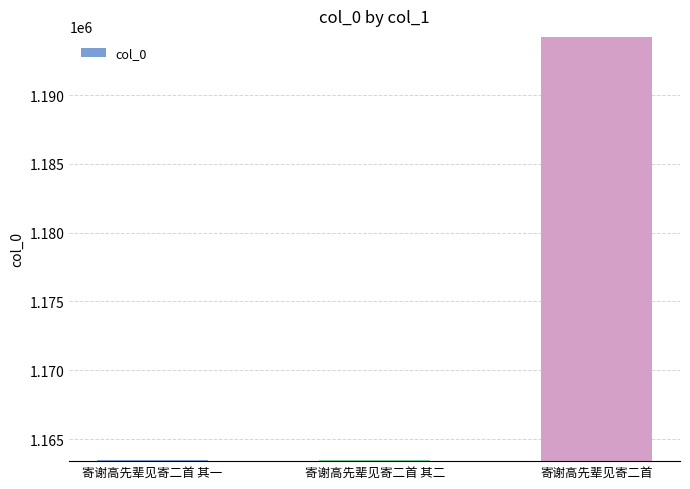

What is the label of the 2nd bar from the left?

寄谢高先辈见寄二首 其二